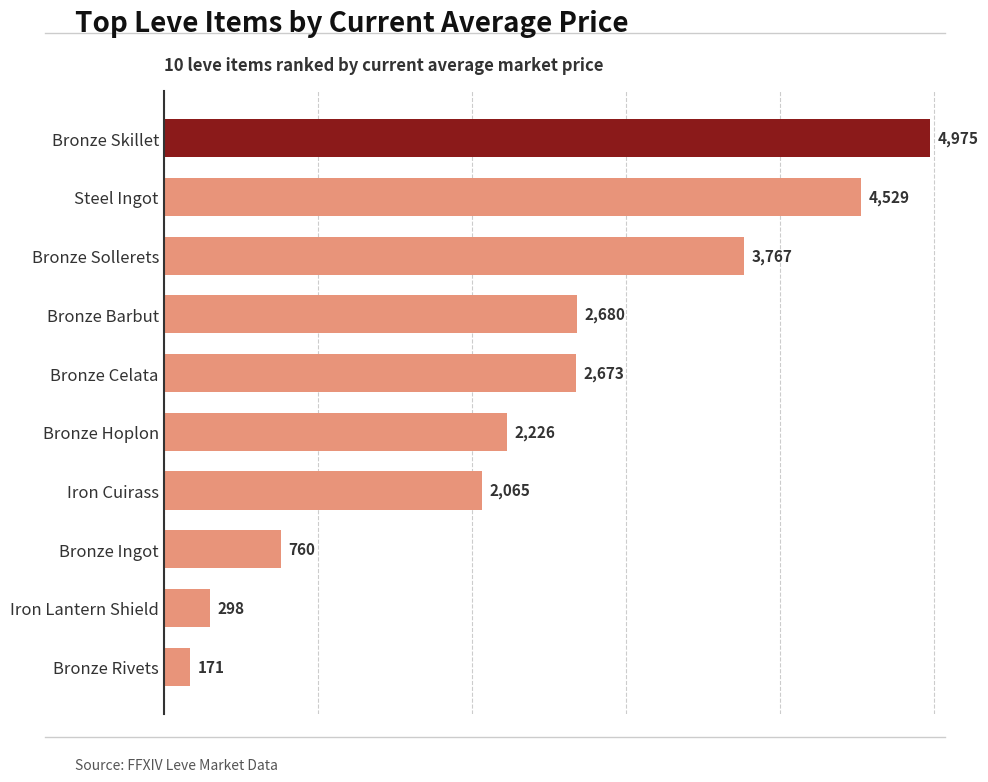

Rank the categories by value from highest to lowest.

Bronze Skillet, Steel Ingot, Bronze Sollerets, Bronze Barbut, Bronze Celata, Bronze Hoplon, Iron Cuirass, Bronze Ingot, Iron Lantern Shield, Bronze Rivets